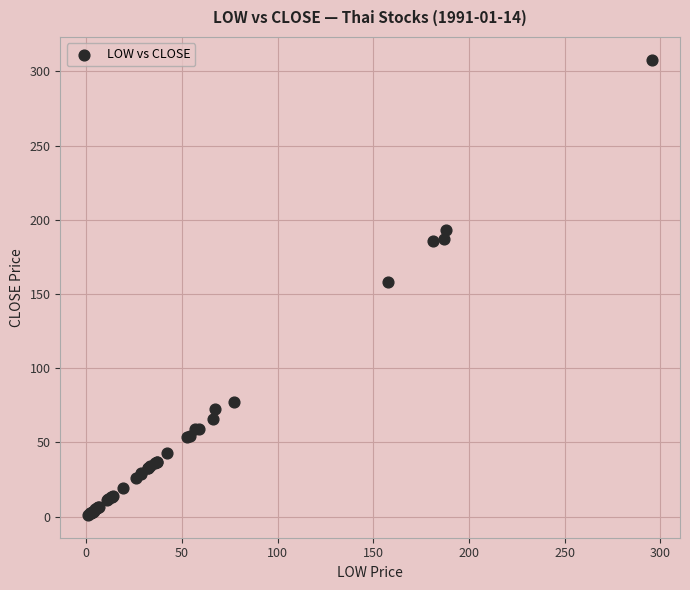

What Y value in the scatter plot is closest to 154?

157.8